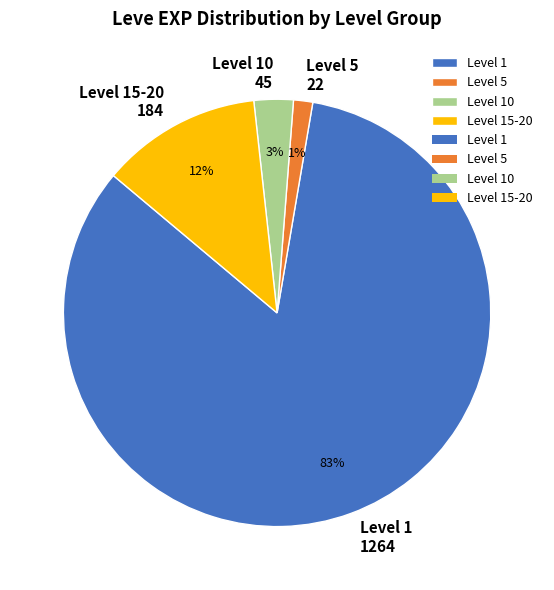

Is the sum of Level 5 and Level 15-20 greater than half?

No